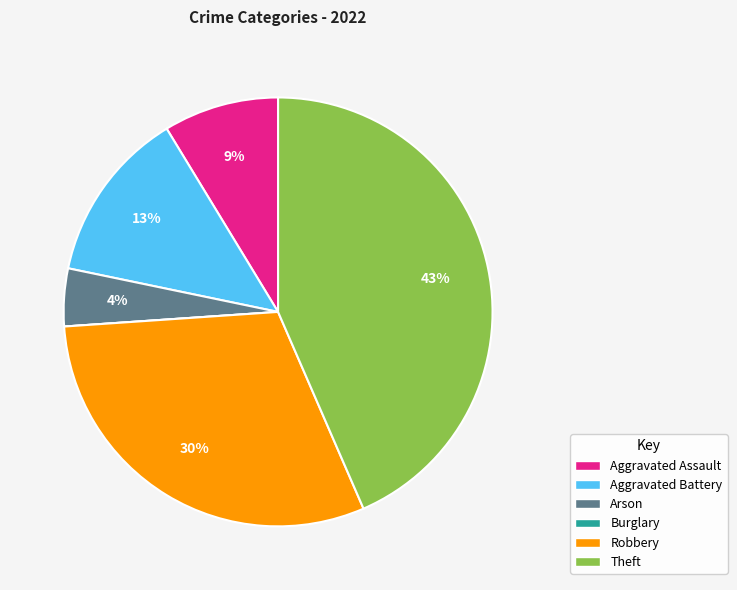

To the nearest percent, what portion does Aggravated Assault represent?

9%